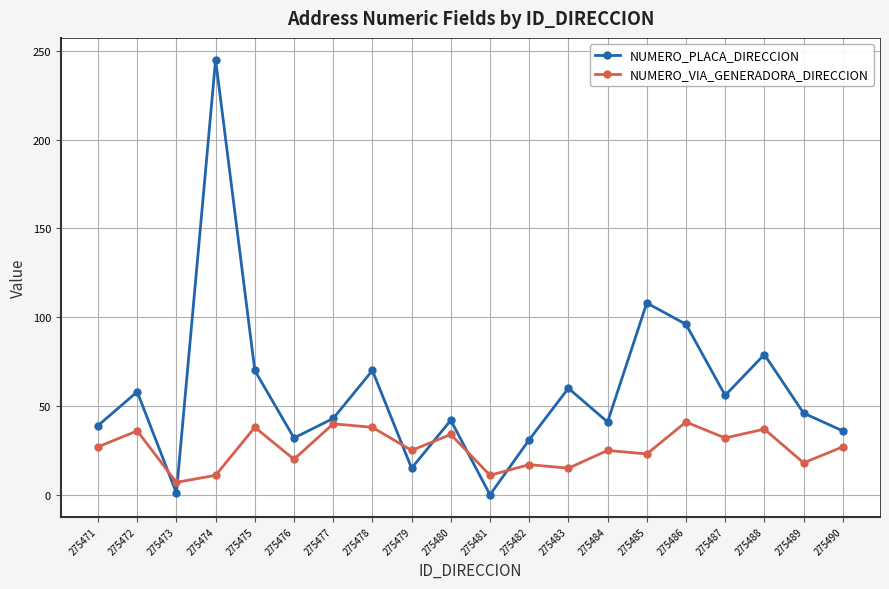

What is the value of the NUMERO_PLACA_DIRECCION point at the 18th from the left?

79